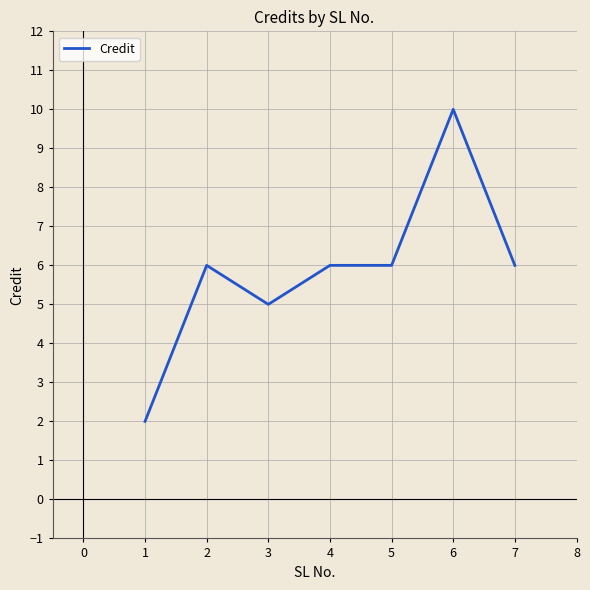

Count the values in the range 5 to 6.

5